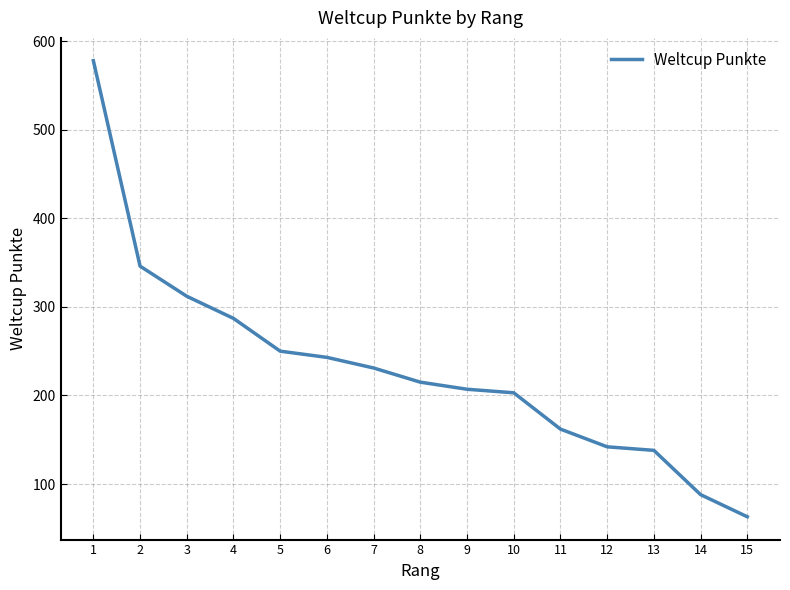

Is this an area chart (filled region under the line)?

No